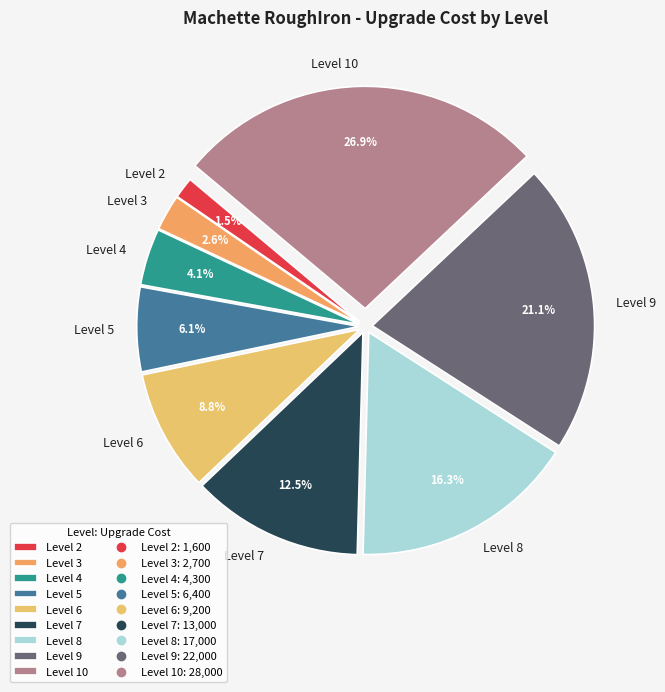

What percentage is the Level 6 slice, to the nearest percent?

9%